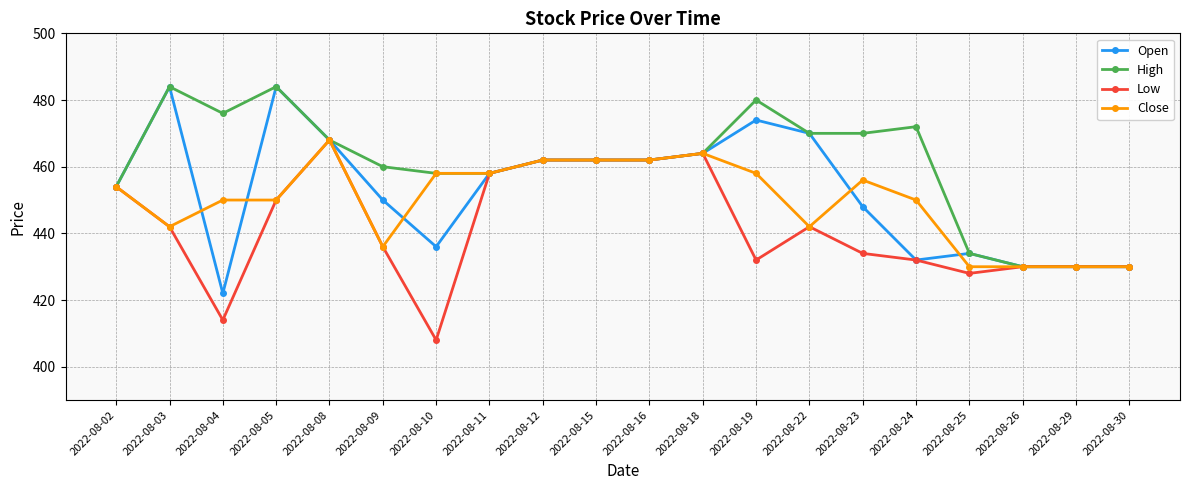

True or false: High has a value of 313 at 2022-08-02.

False